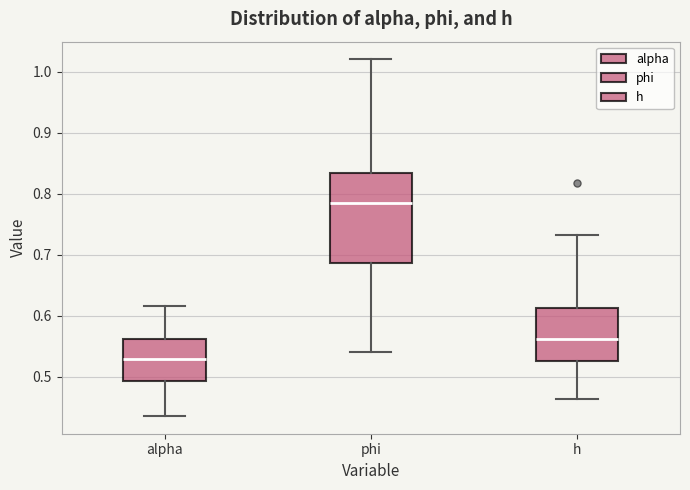

Reading left to right, read every box against the y-axis: the position of its median line, the range the box covers, and the ends of its whiskers. The values are not printed on the chart, so give them approximately, as read against the axis.

alpha: median 0.53, box 0.49 to 0.56, whiskers 0.44 to 0.62
phi: median 0.79, box 0.69 to 0.83, whiskers 0.54 to 1.02
h: median 0.56, box 0.52 to 0.61, whiskers 0.46 to 0.73